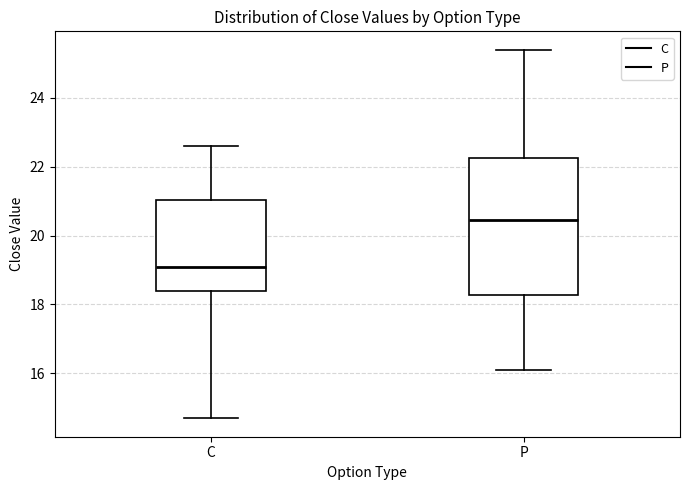

Which box has the highest median line?

P